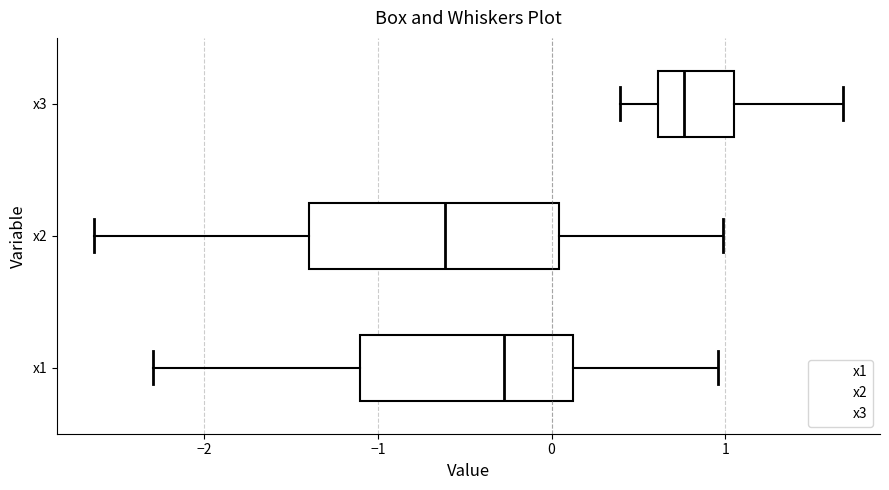

Reading bottom to top, read every box against the x-axis: the position of its median line, the range the box covers, and the ends of its whiskers. The values are not printed on the chart, so give them approximately, as read against the axis.

x1: median -0.3, box -1.1 to 0.1, whiskers -2.3 to 1.0
x2: median -0.6, box -1.4 to 0.0, whiskers -2.6 to 1.0
x3: median 0.8, box 0.6 to 1.0, whiskers 0.4 to 1.7